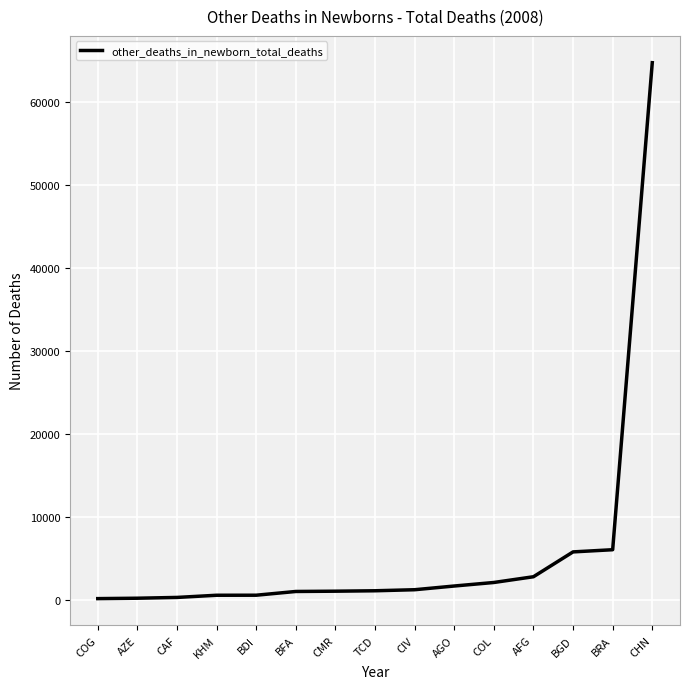

The chart shows a value of 2134 at COL. True or false?

True